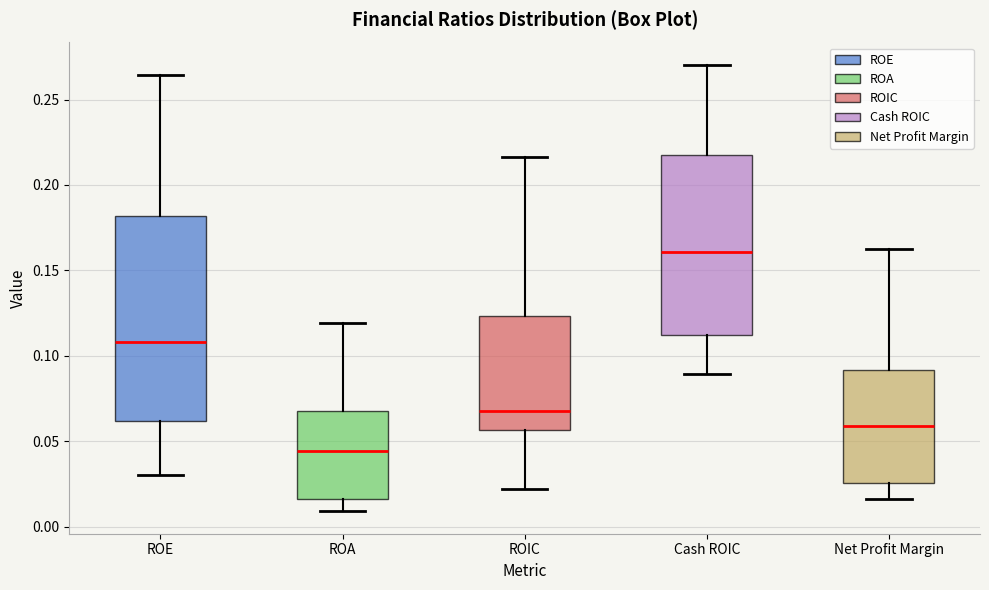

Where is the lower edge of the box for ROIC on the y-axis? The values are not printed on the chart, so give them approximately, as read against the axis.

0.055